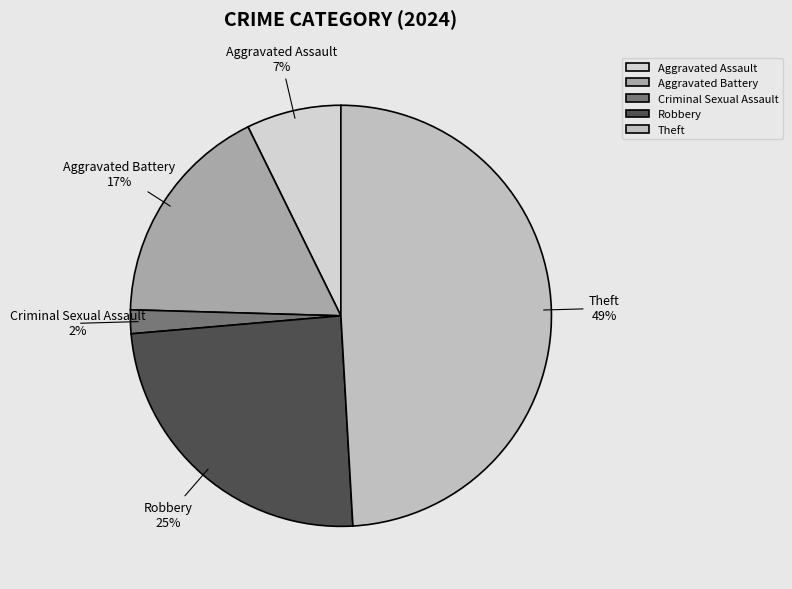

What percentage is the Aggravated Battery slice, to the nearest percent?

17%